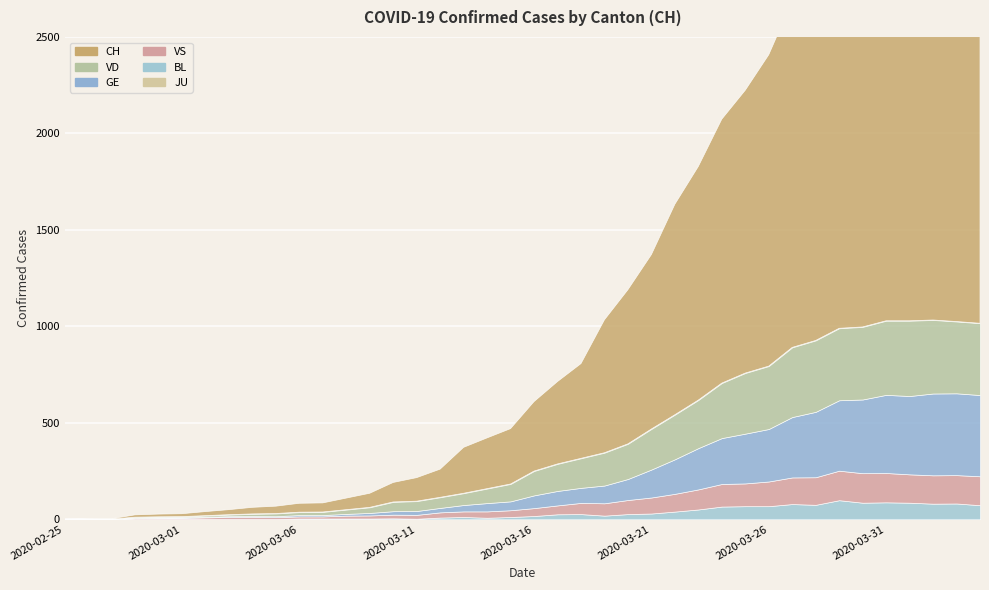

What is the value of the BL point at the 25th from the left?

27